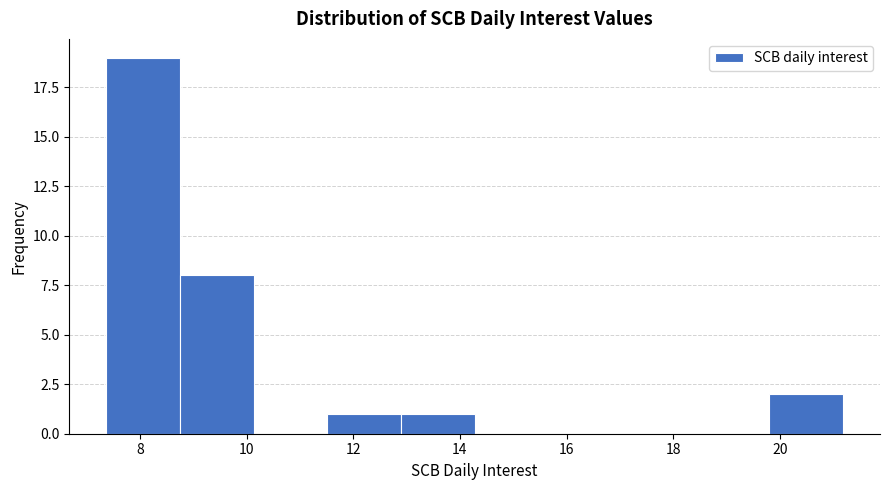

Over which range of the x-axis is the bar tallest?

7.4 to 8.8